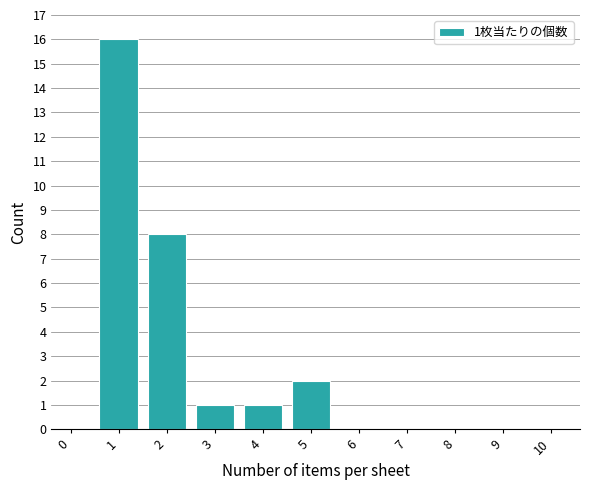

Reading left to right, what are all the values shown in this chart?

0=0	1=16	2=8	3=1	4=1	5=2	6=0	7=0	8=0	9=0	10=0